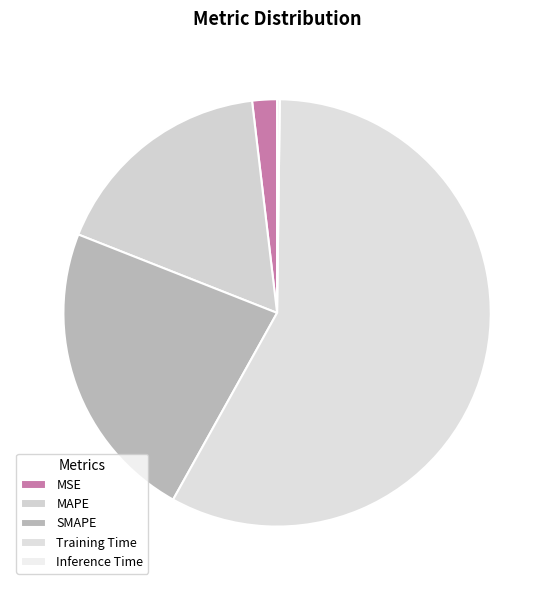

To the nearest percent, what is the difference between the Training Time and MSE slice percentages?

56%